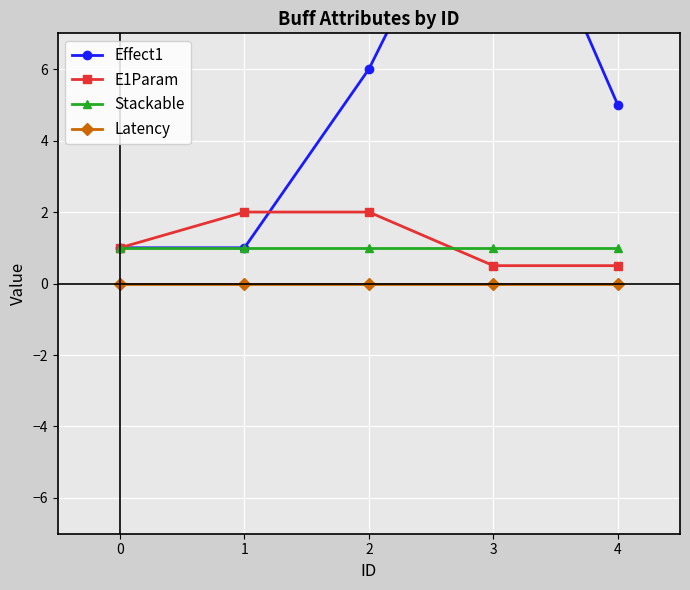

What is the average value of the Stackable series?

1.0